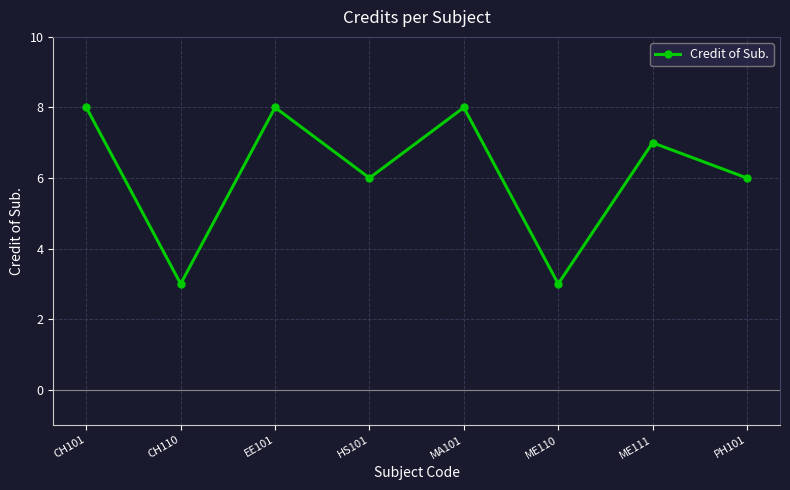

What is the greatest value displayed?

8